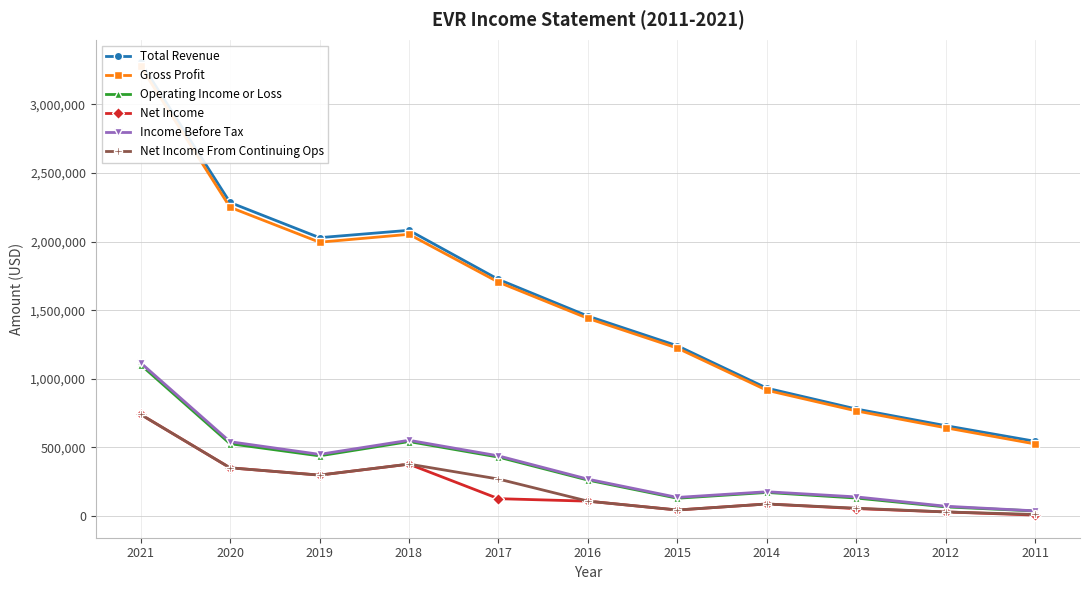

At which category is the sum across all series the highest?

2021